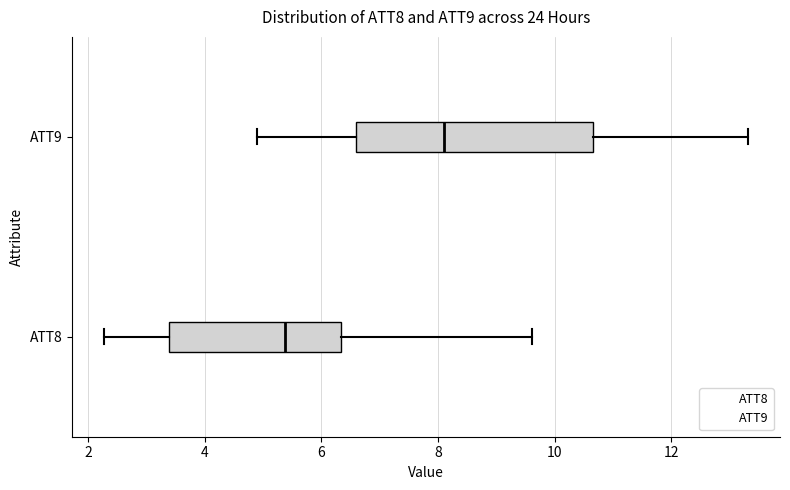

Where does the median line of the box for ATT9 sit on the x-axis? The values are not printed on the chart, so give them approximately, as read against the axis.

8.2